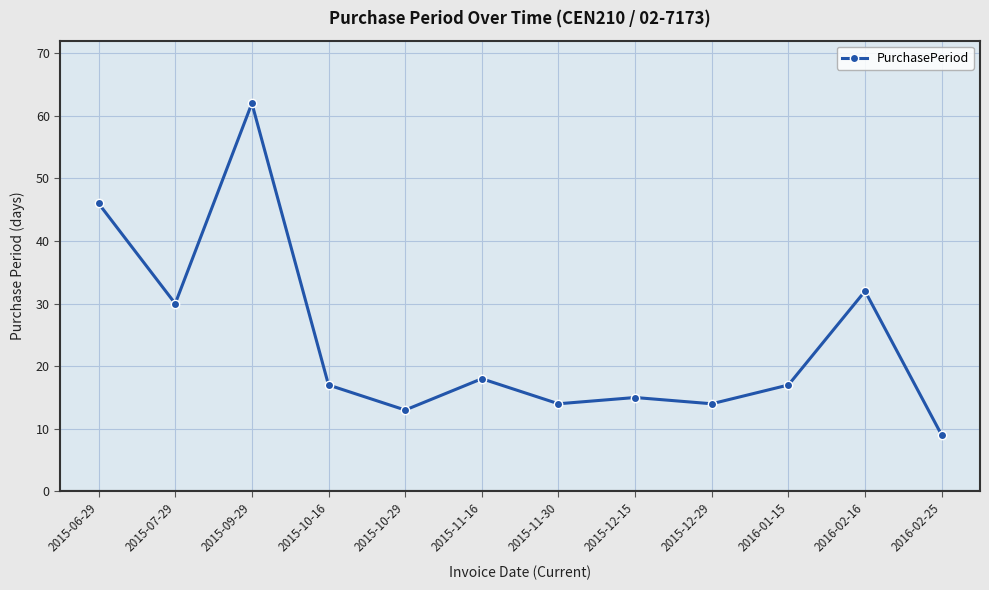

Reading right to left, list all the values displayed in this chart.

2016-02-25=9	2016-02-16=32	2016-01-15=17	2015-12-29=14	2015-12-15=15	2015-11-30=14	2015-11-16=18	2015-10-29=13	2015-10-16=17	2015-09-29=62	2015-07-29=30	2015-06-29=46